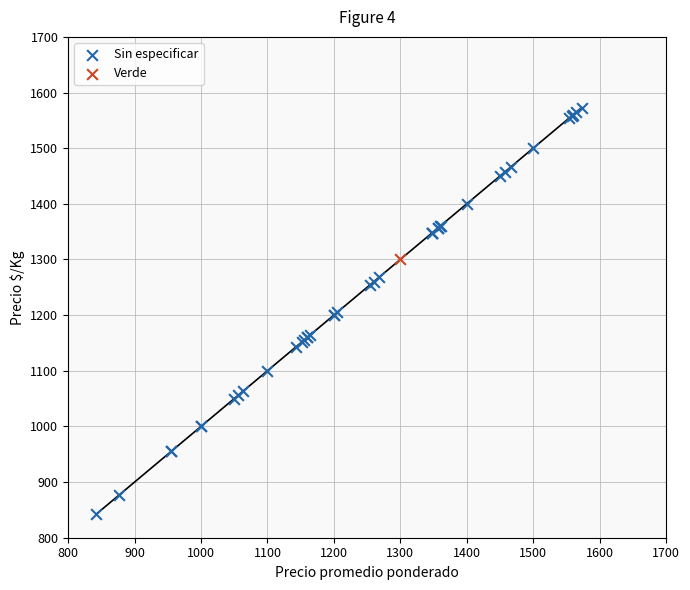

What are all the series names shown in the legend?

Sin especificar, Verde